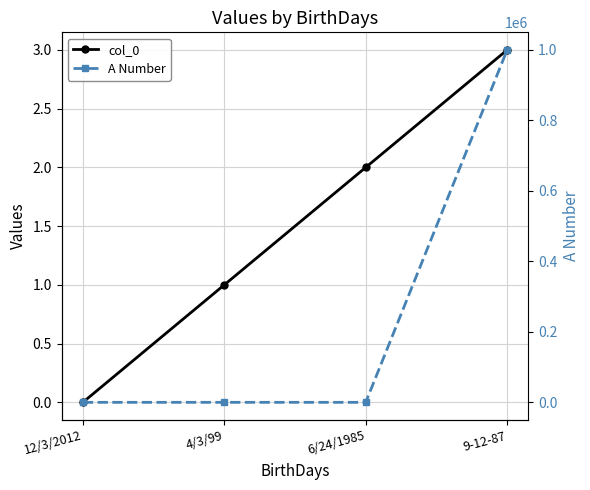

True or false: A Number has a value of 1.4 at 4/3/99.

False